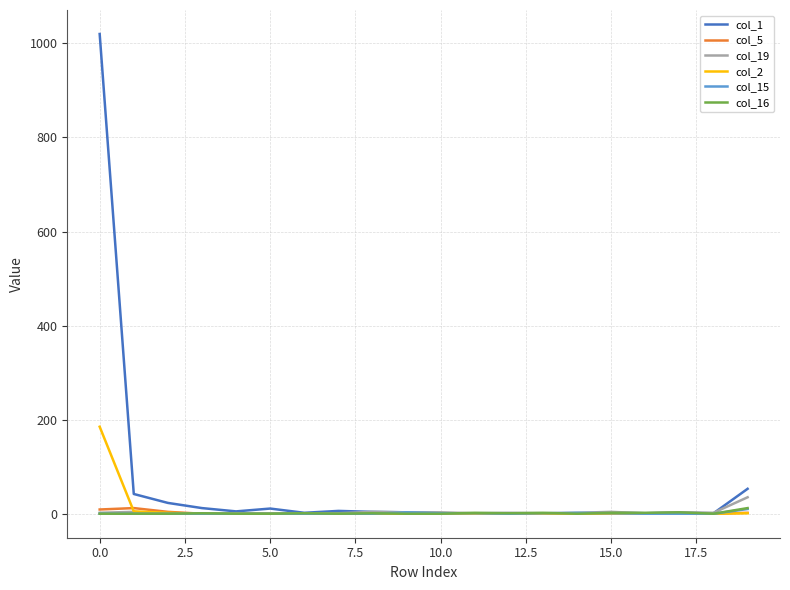

What is the maximum value shown in the chart?

1020